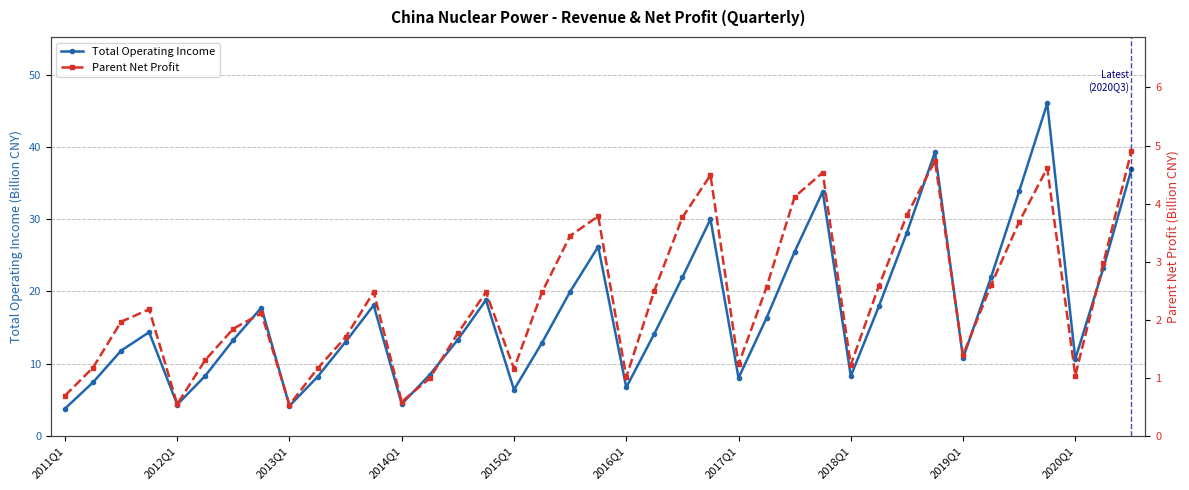

What is the maximum value shown in the chart?

46.1